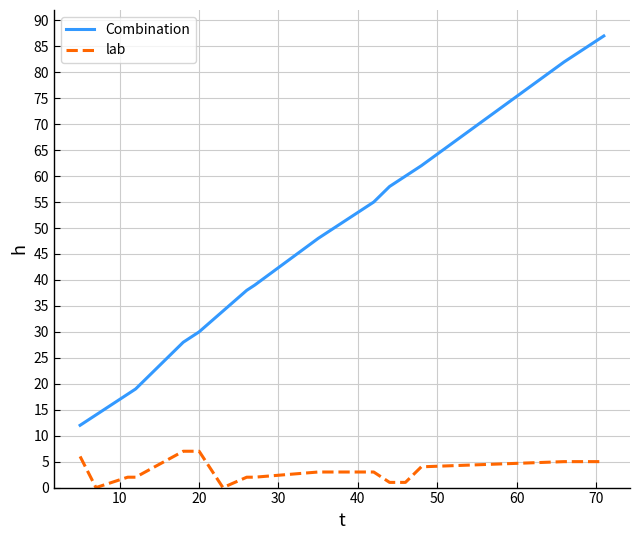

List the series in order of their peak value, highest first.

Combination, lab